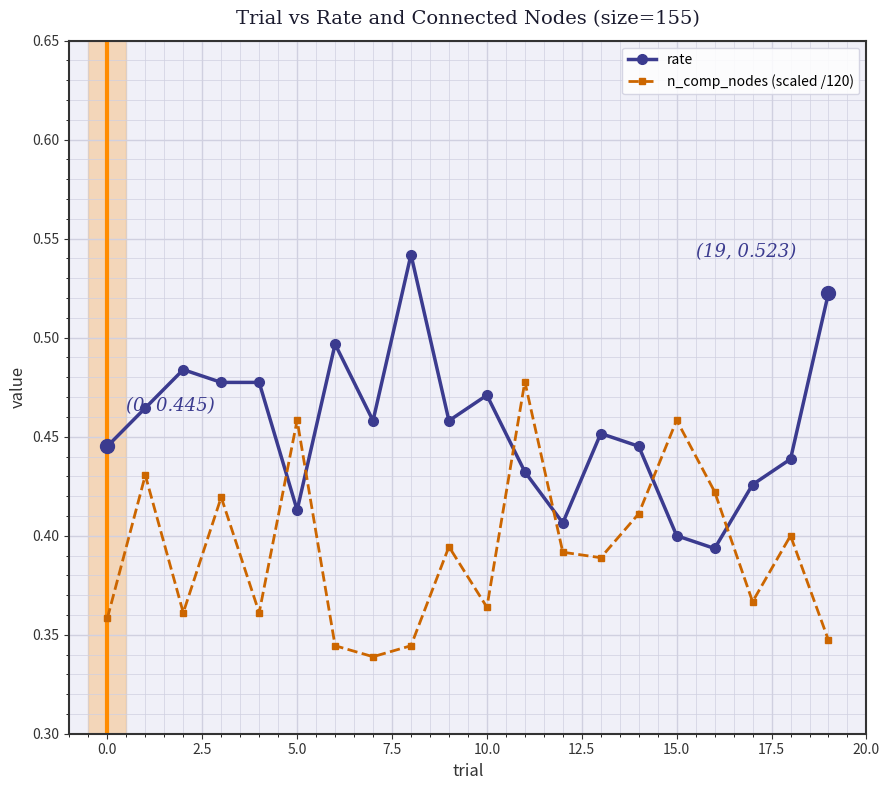

At how many categories does at least one series exceed 0?

20